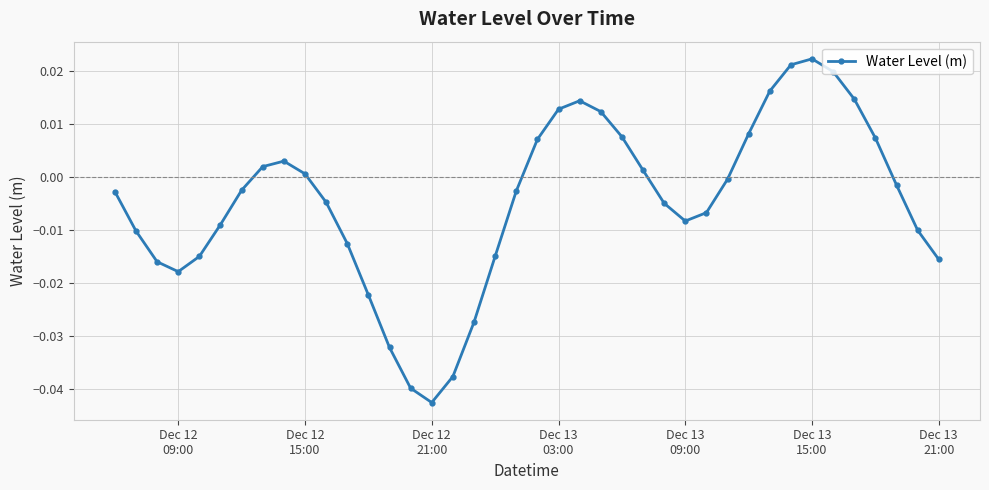

How many points are lower than both their immediate neighbors (excluding endpoints)?

3